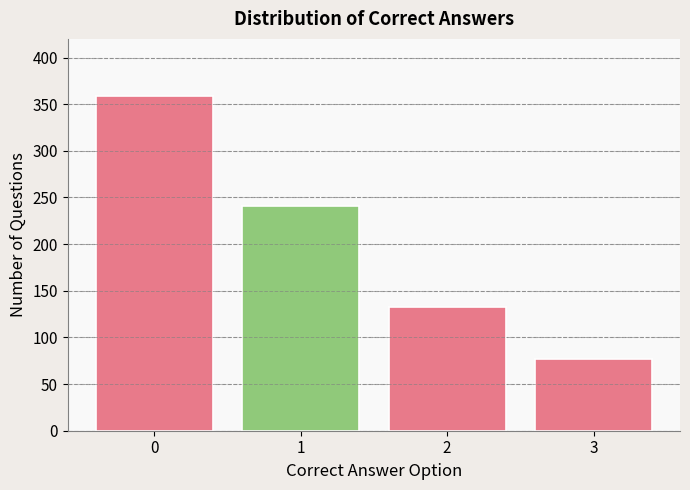

Reading left to right, transcribe all the data shown in this chart.

359	241	133	77